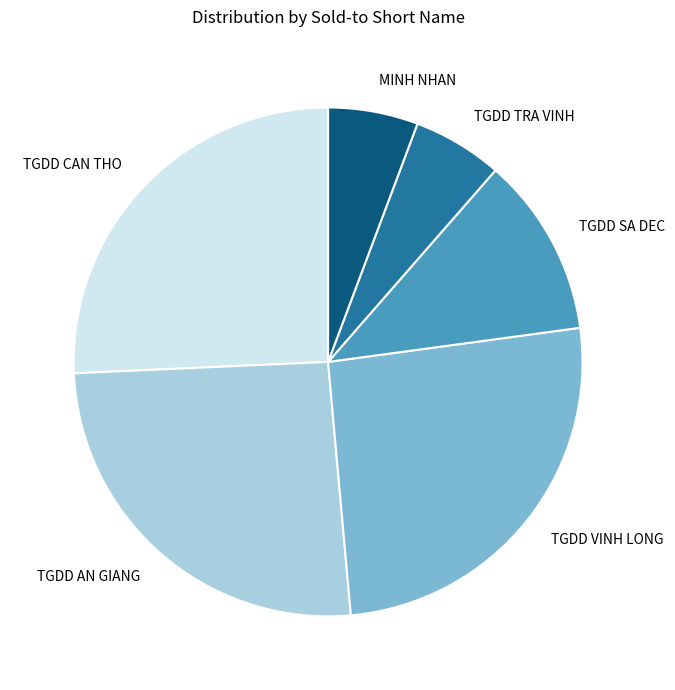

Which has a higher value, TGDD SA DEC or TGDD CAN THO?

TGDD CAN THO